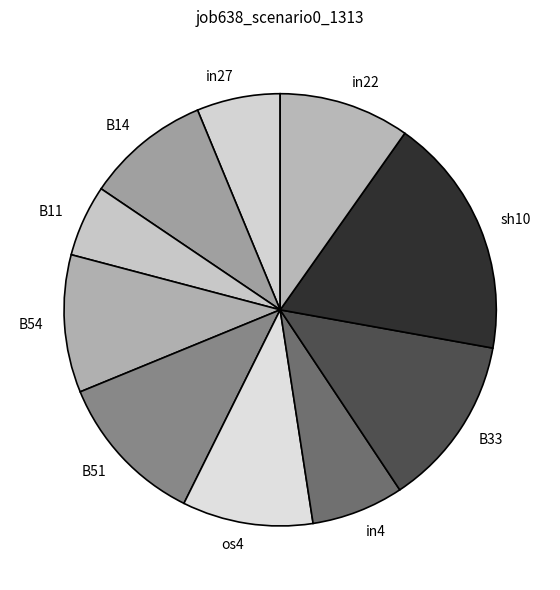

Is there a majority slice in this chart?

No